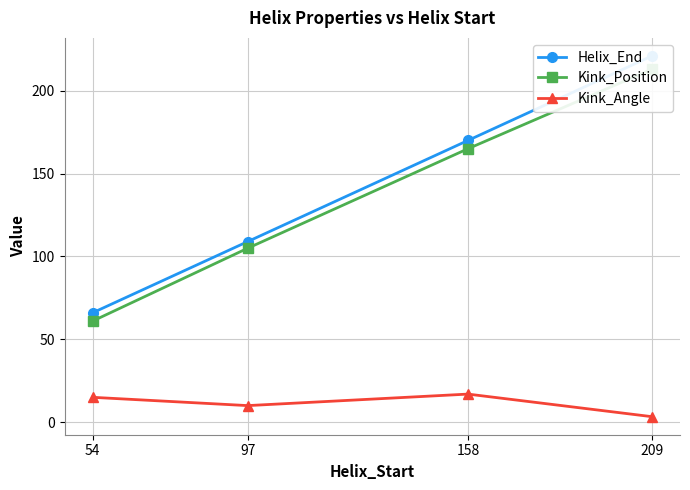

What is the difference between the Kink_Position values at 54 and 97?

44.0